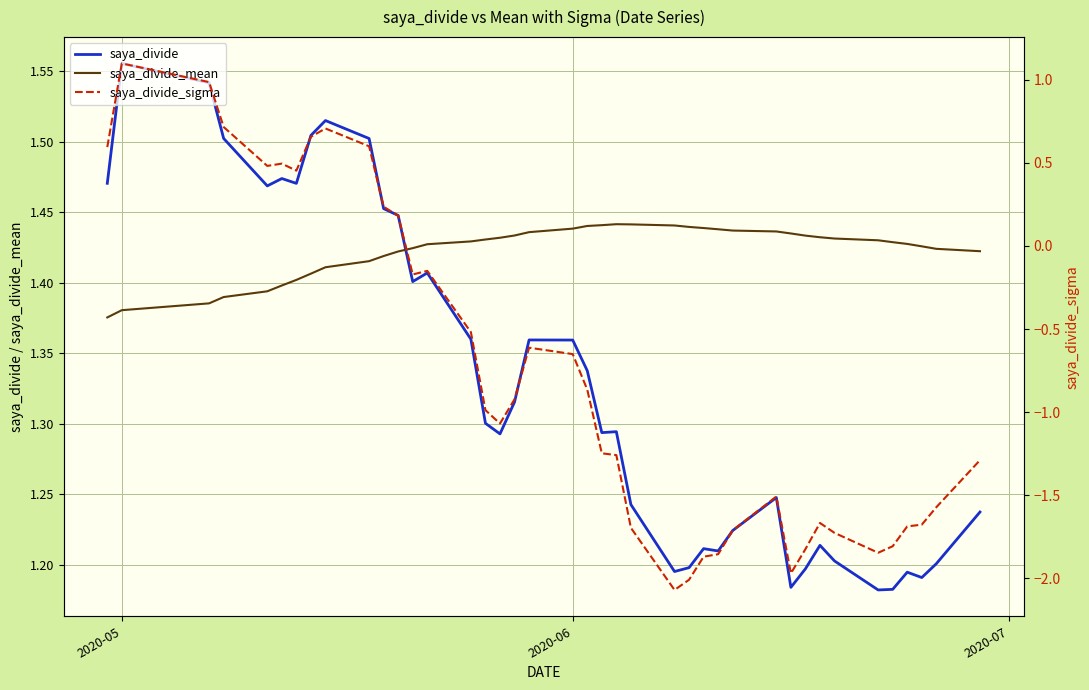

The value of saya_divide at 35 is 0.5. True or false?

False